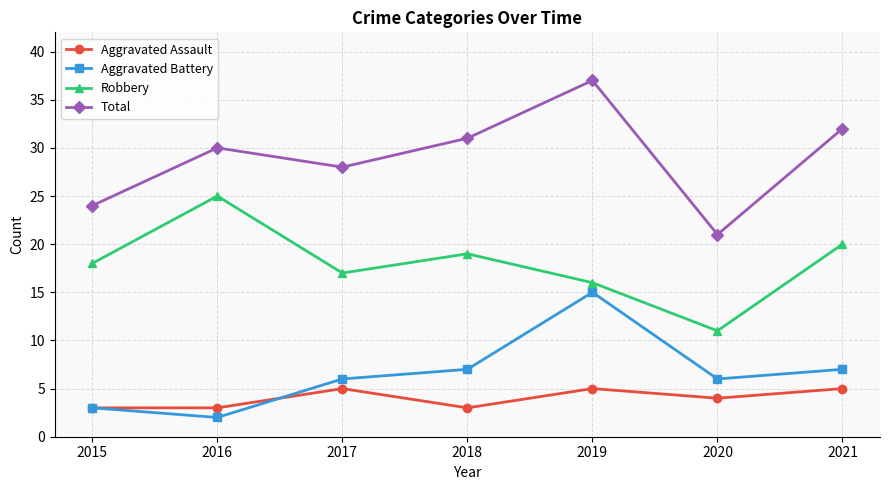

True or false: Aggravated Assault and Robbery intersect in this chart.

False